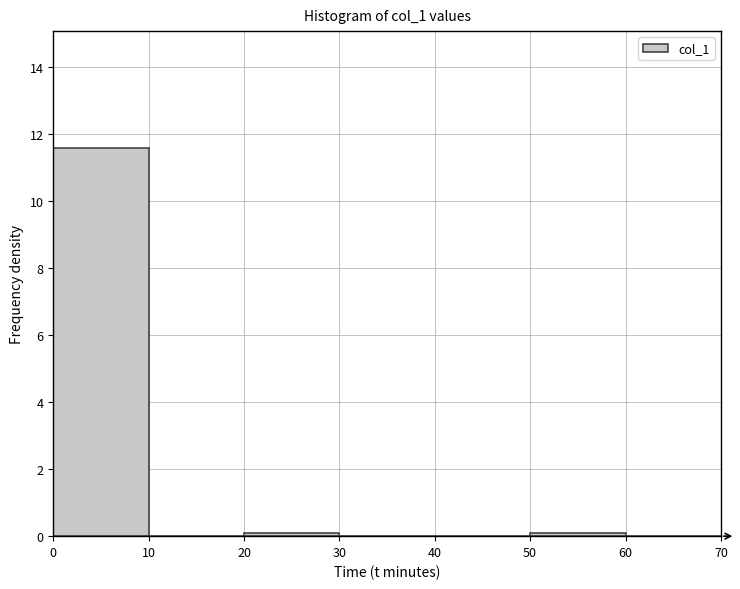

Reading left to right, transcribe this chart: for each bar, give the range it covers on the x-axis and its height. The values are not printed on the chart, so give them approximately, as read against the axis.

0 to 10: 11.6
10 to 20: 0
20 to 30: under 0.2
30 to 40: 0
40 to 50: 0
50 to 60: under 0.2
60 to 70: 0